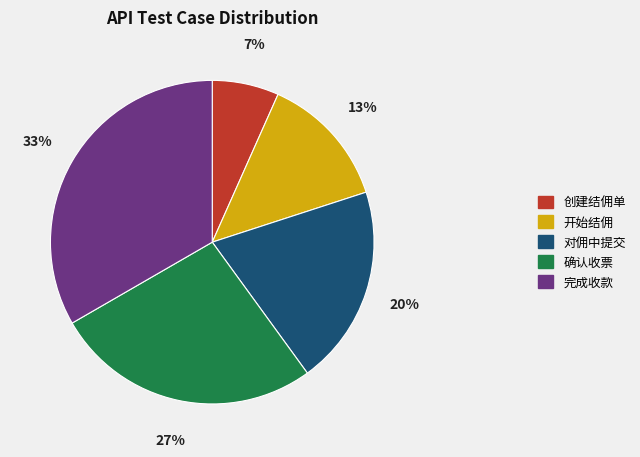

Is there a majority slice in this chart?

No